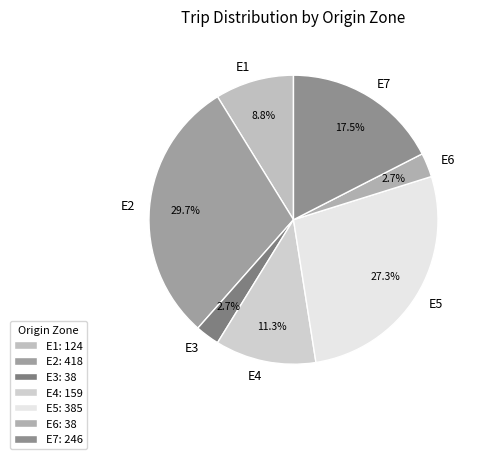

Is there a majority slice in this chart?

No